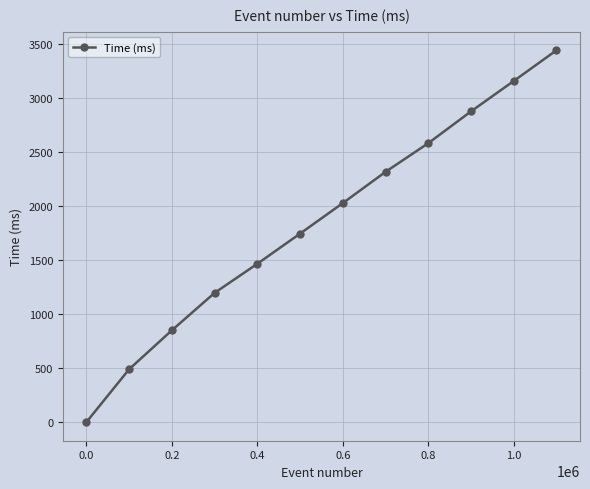

What is the average value?

1844